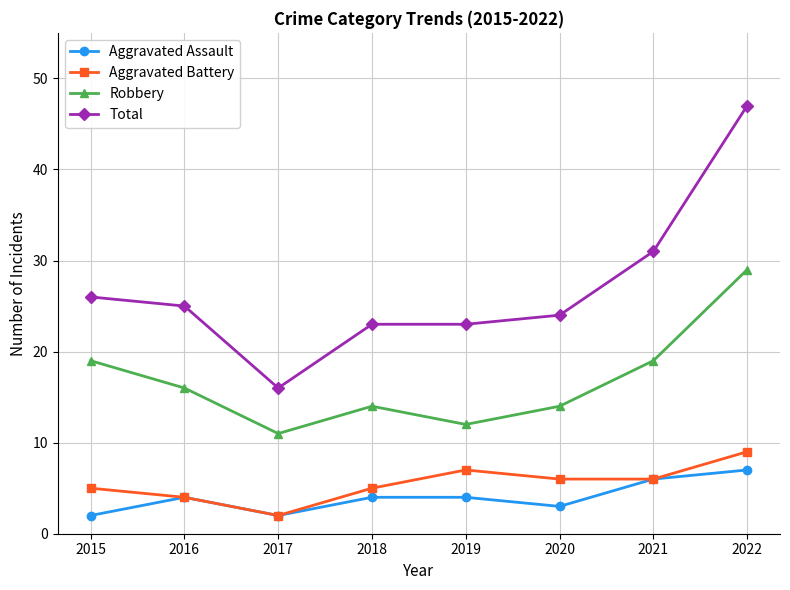

What is the smallest value displayed?

2